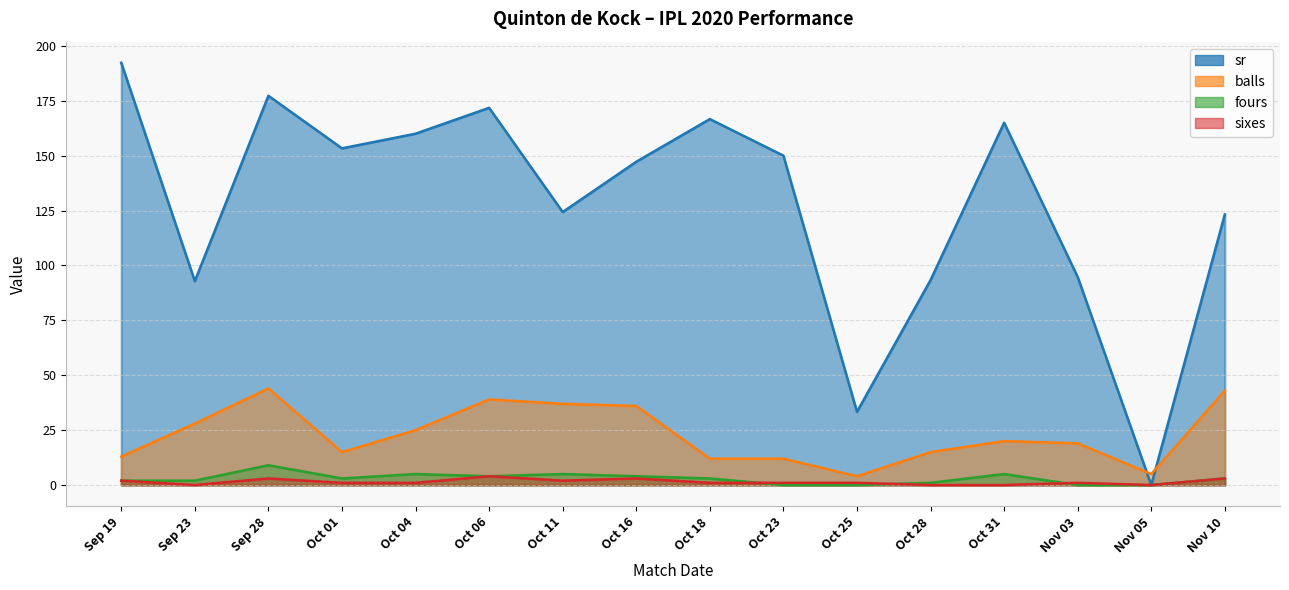

How many data points in balls are above 20?

7